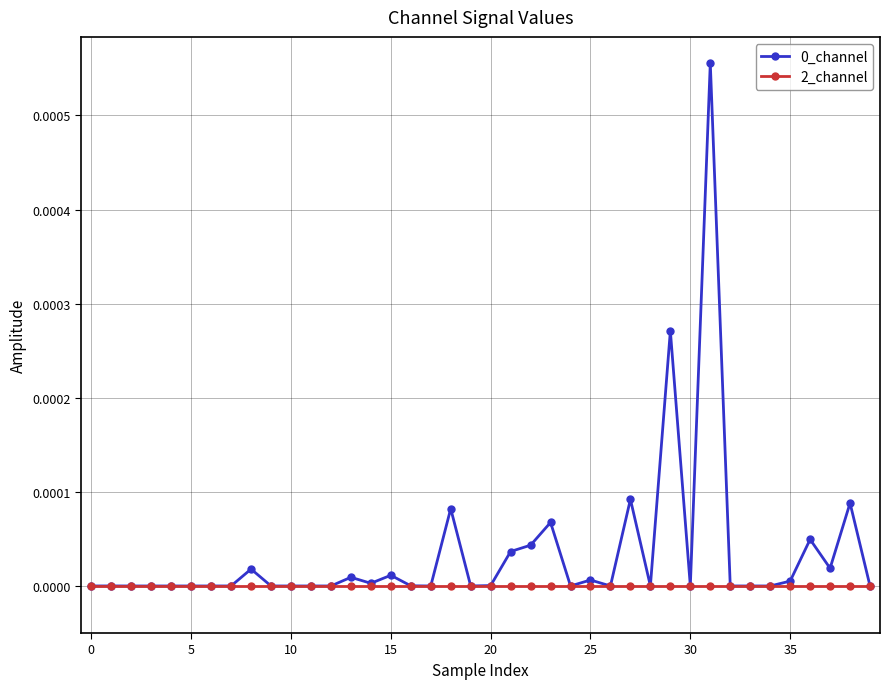

List the series in order of their peak value, lowest first.

2_channel, 0_channel